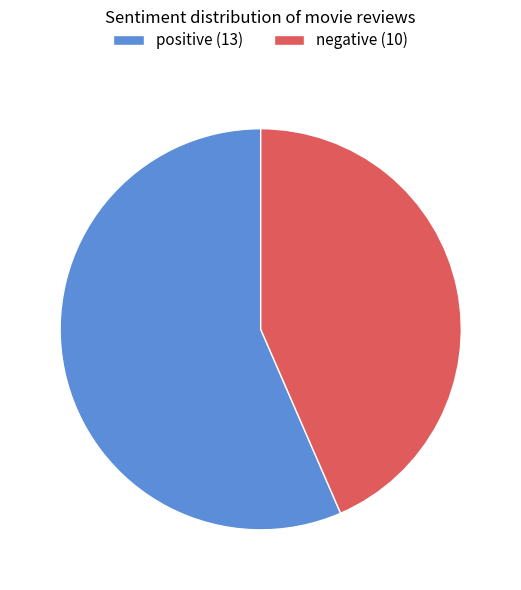

Is the sum of positive (13) and negative (10) greater than half?

Yes